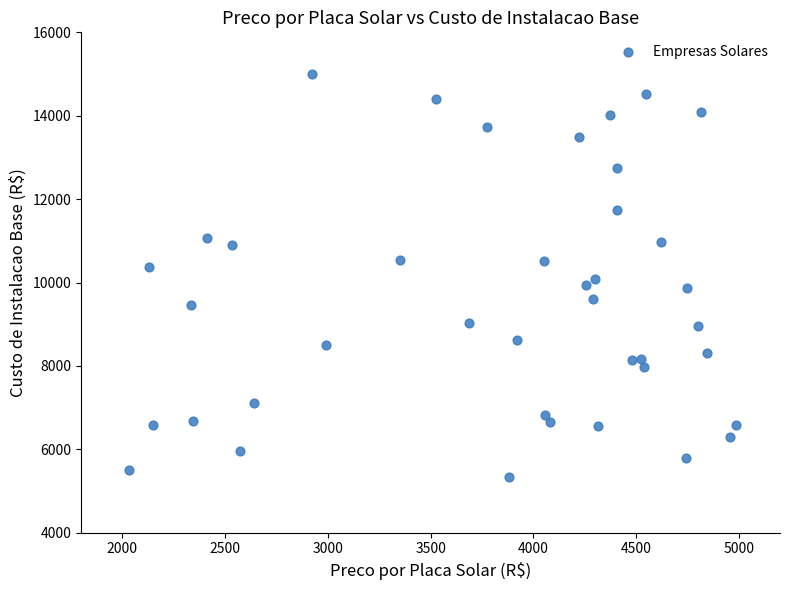

What is the range of X values (max minus min)?

2953.1